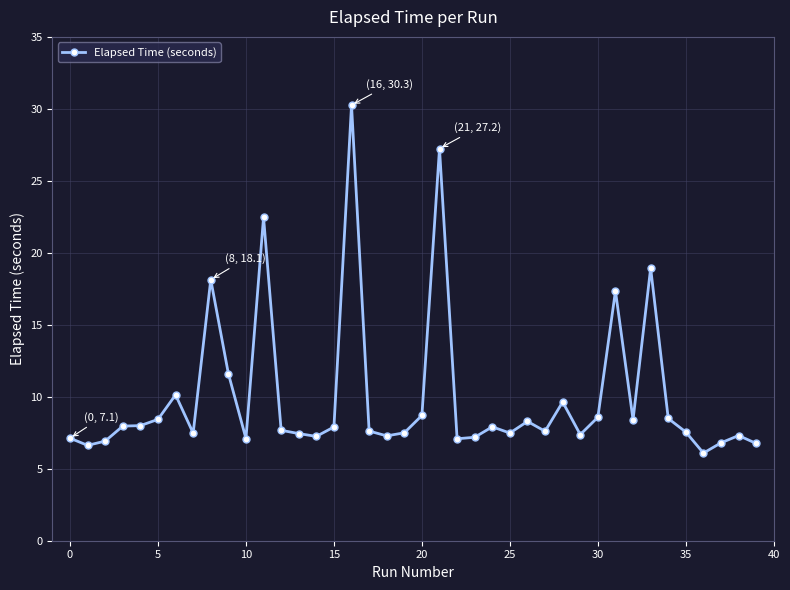

What is the value of the 3rd point from the left?

6.9